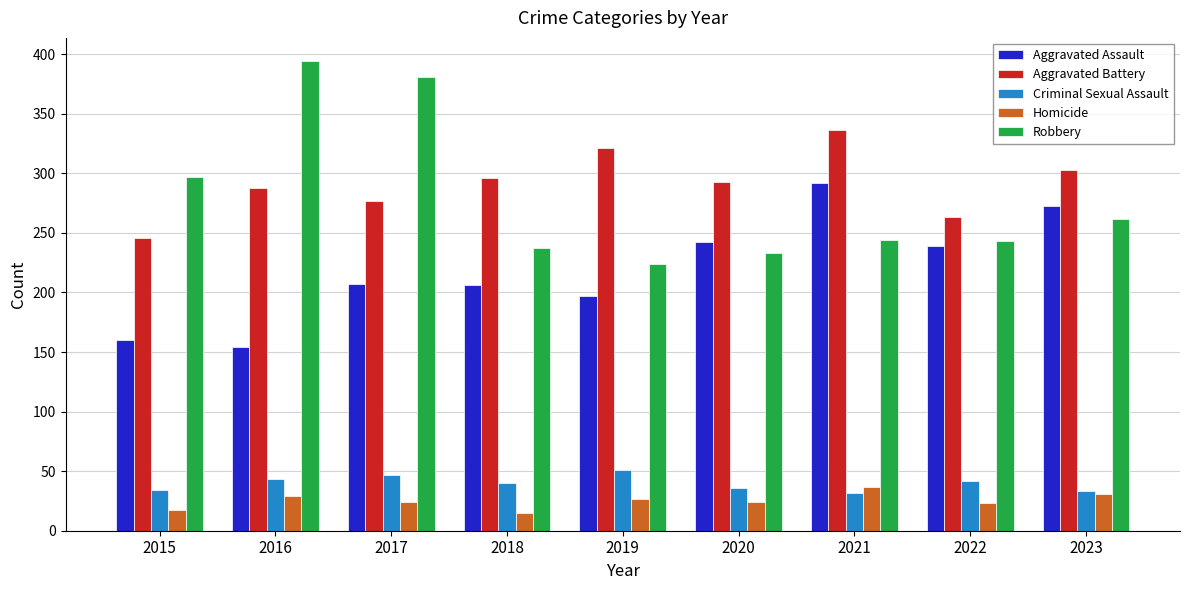

What is the approximate value of Homicide at 2017?

24